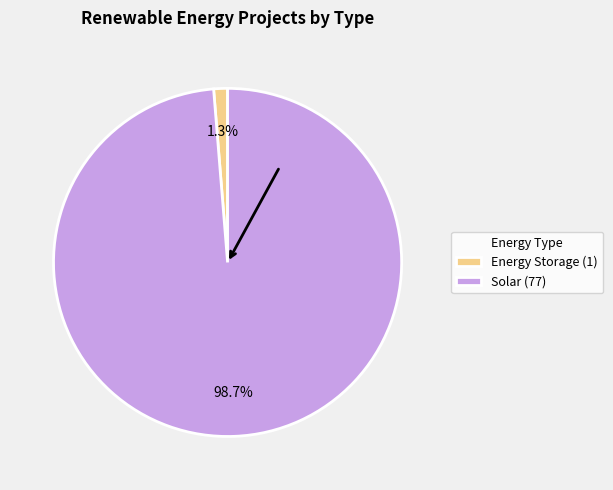

Which slice is the largest?

Solar (77)